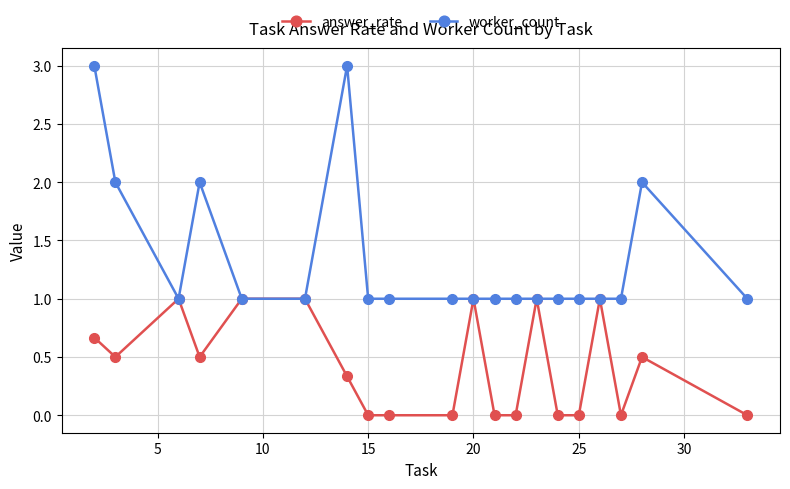

What is the value of the answer_rate point at the 14th from the left?

1.0